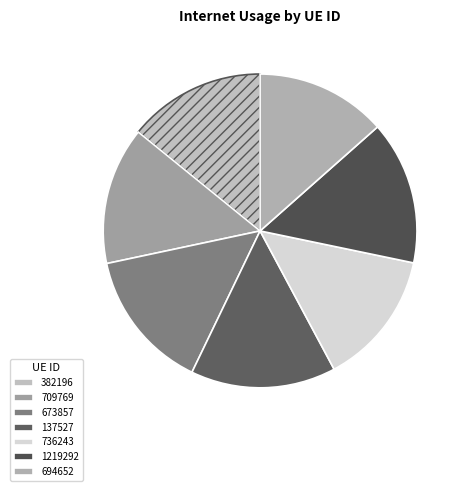

To the nearest percent, what is the difference between the largest and smallest slice percentages?

2%